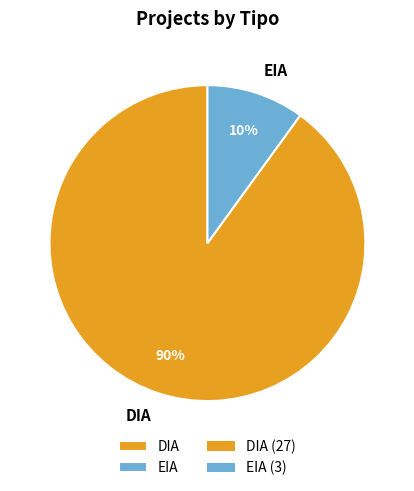

What is the ratio of the value at DIA to the value at EIA?

9.0